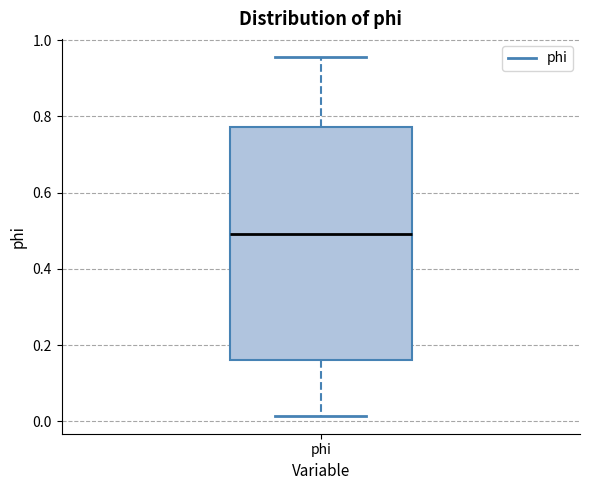

Transcribe this box plot: give where the median line is, the range the box spans, and where the two whiskers end, as read against the y-axis. The values are not printed on the chart, so give them approximately, as read against the axis.

median 0.50, box 0.16 to 0.78, whiskers 0.02 to 0.96